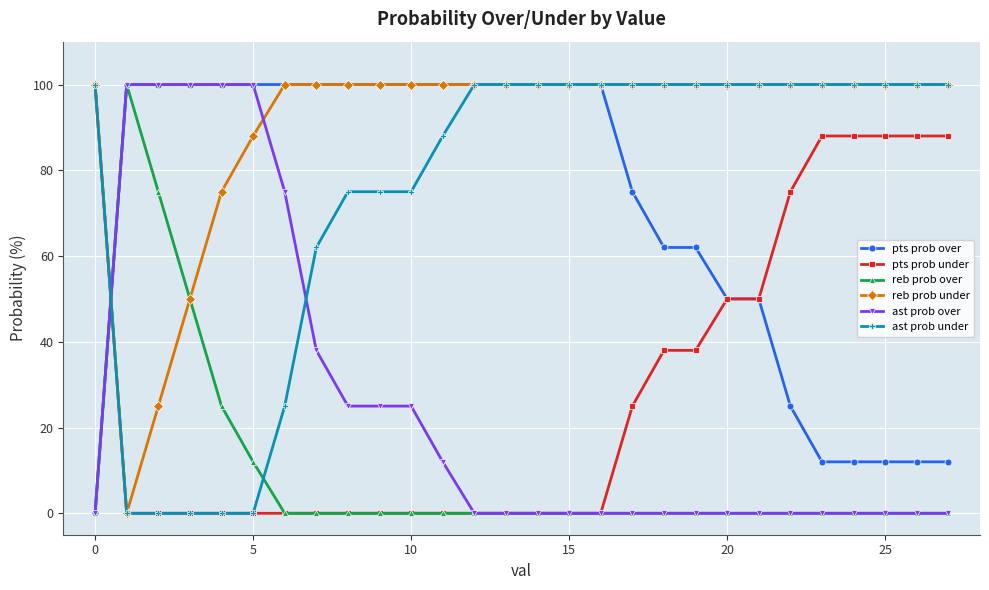

What is the highest value of the ast prob under series?

100